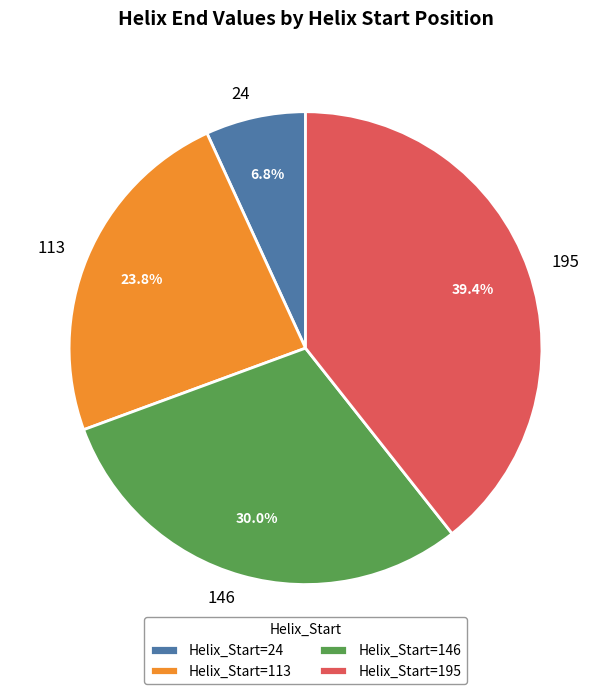

Which category has the smallest portion of the pie?

24